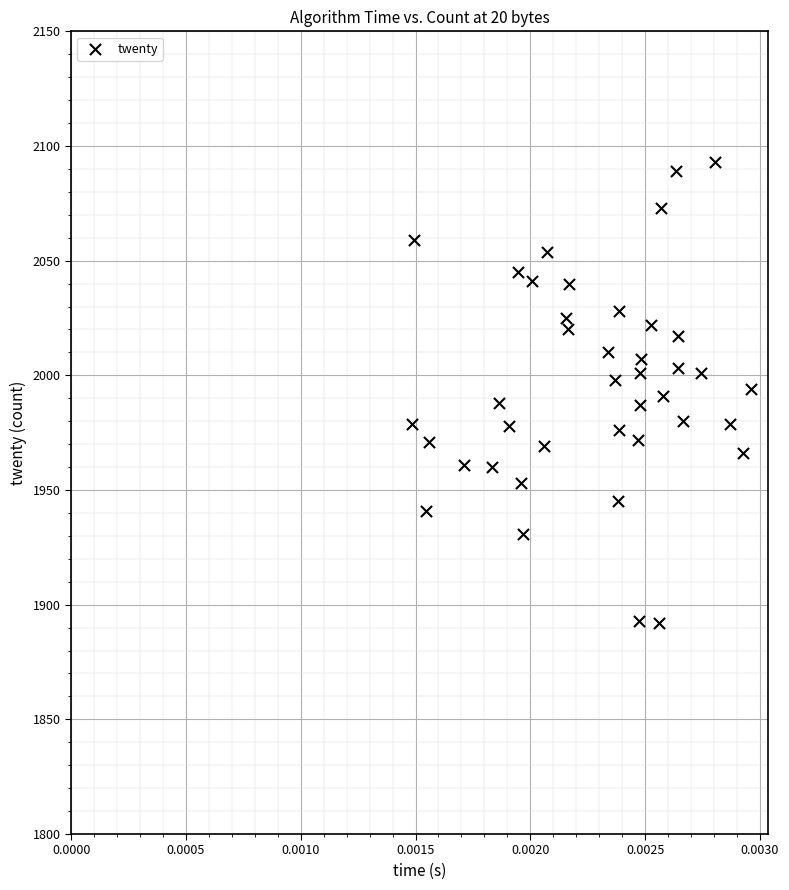

What is the range of Y values (max minus min)?

201